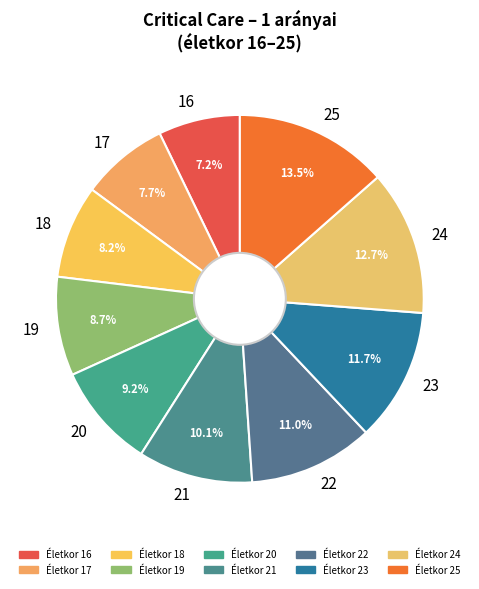

Count the number of slices in the pie.

10